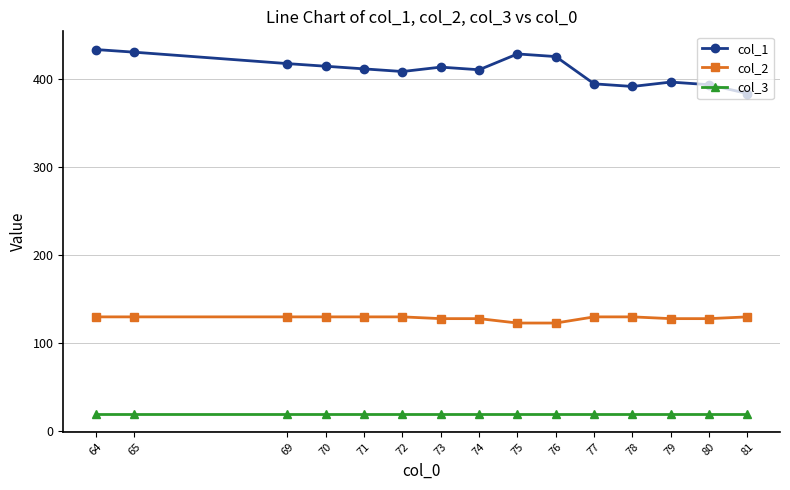

What are all the series names shown in the legend?

col_1, col_2, col_3